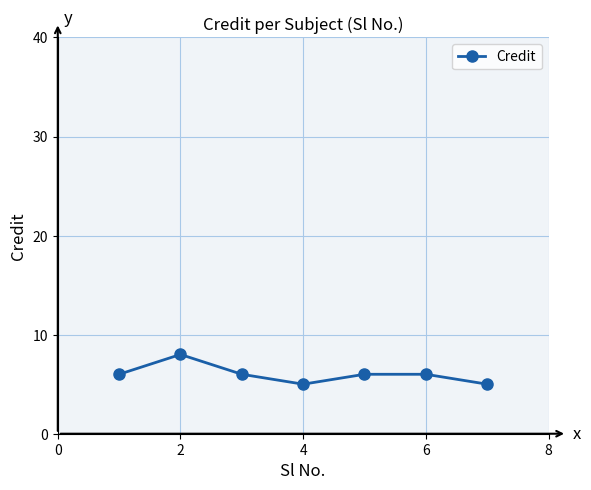

What is the minimum value shown in the chart?

5